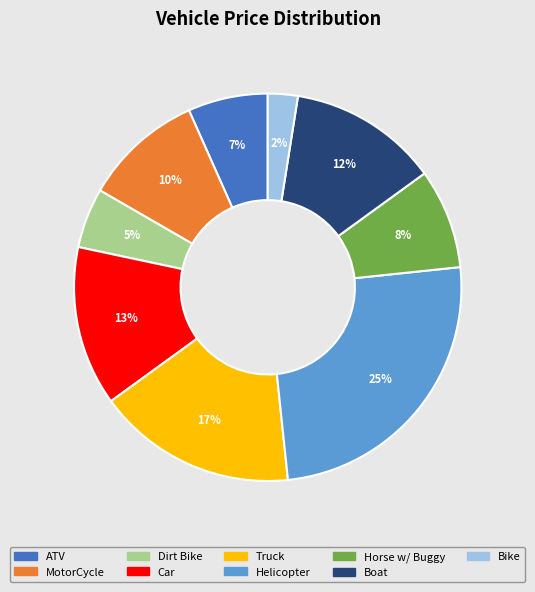

Which has a higher value, ATV or Boat?

Boat